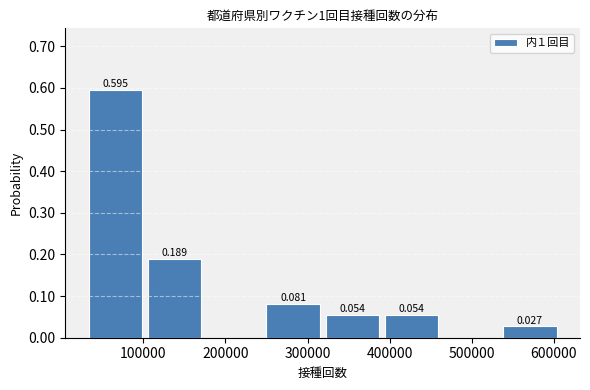

Which range on the x-axis has the tallest bar?

30000 to 110000